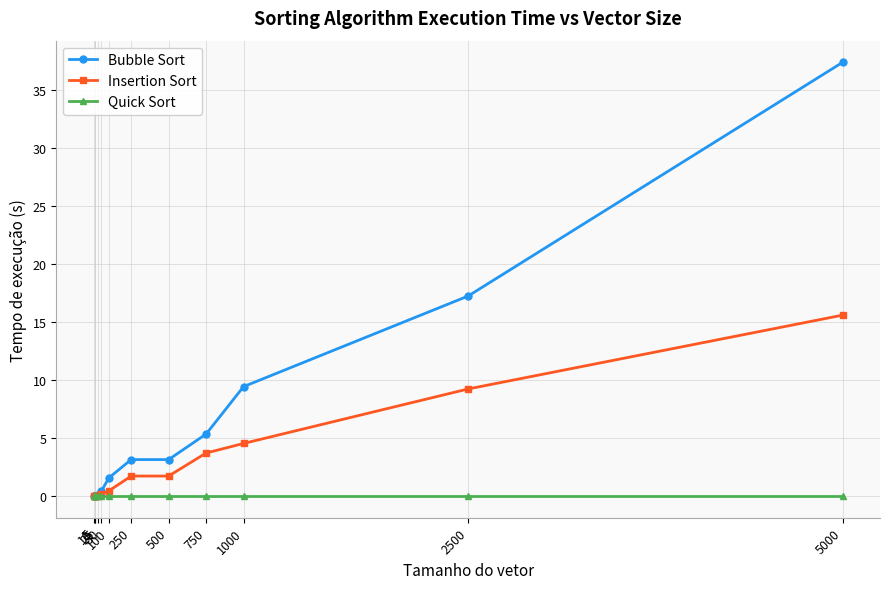

Which series has the largest total across all categories?

Bubble Sort